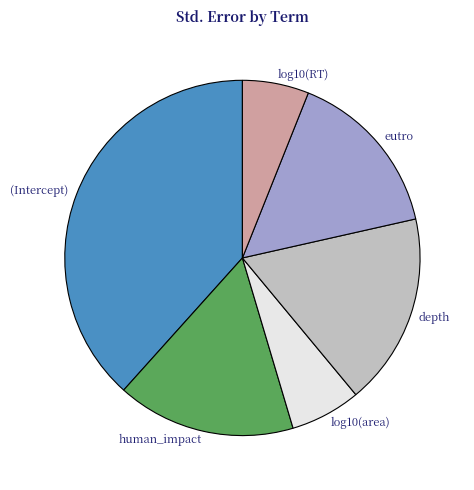

The (Intercept) slice represents 46% of the pie. True or false?

False